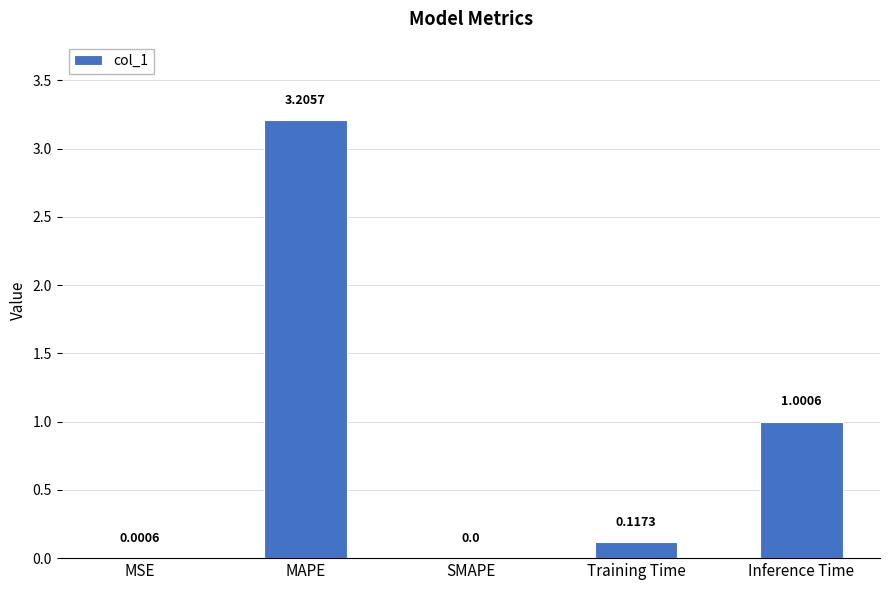

What is the change in value from MAPE to Training Time?

-3.1